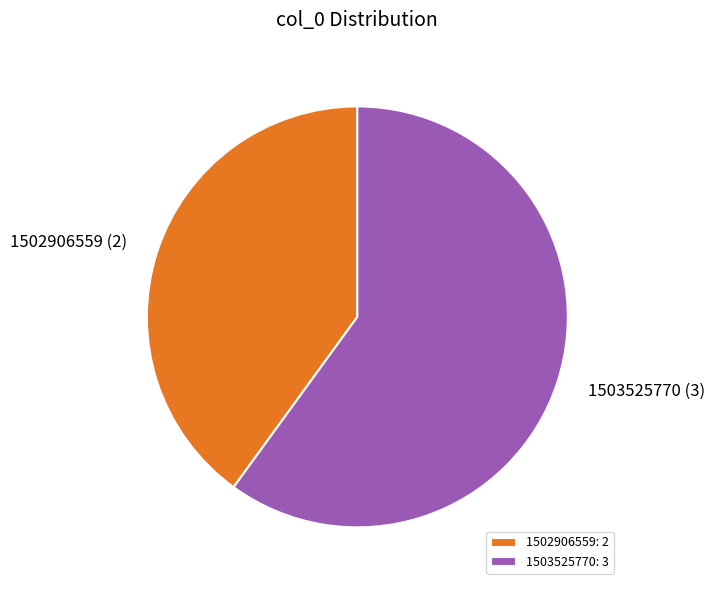

Approximately how many times larger is the value at 1502906559 compared to 1503525770?

0.7